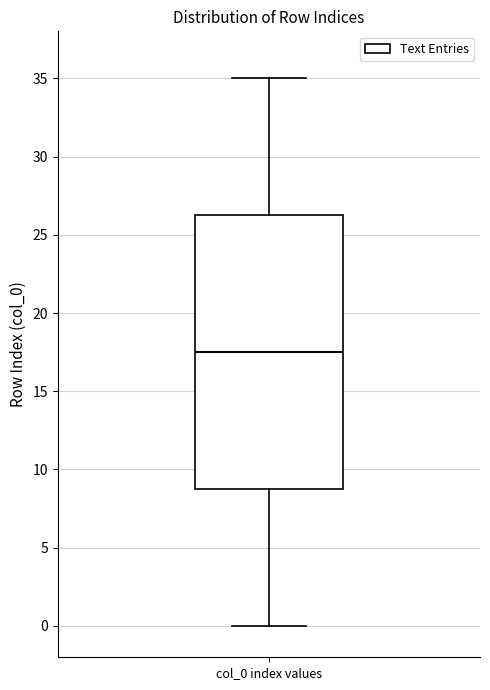

Read this box plot against the y-axis: the position of the median line, the range covered by the box, and the ends of both whiskers. The values are not printed on the chart, so give them approximately, as read against the axis.

median 17.5, box 9.0 to 26.5, whiskers 0.0 to 35.0